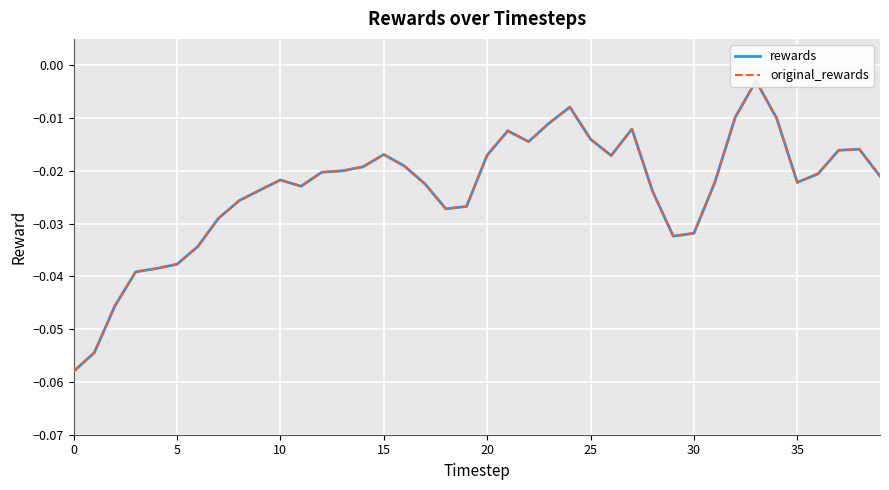

Does the chart have visible grid lines?

Yes